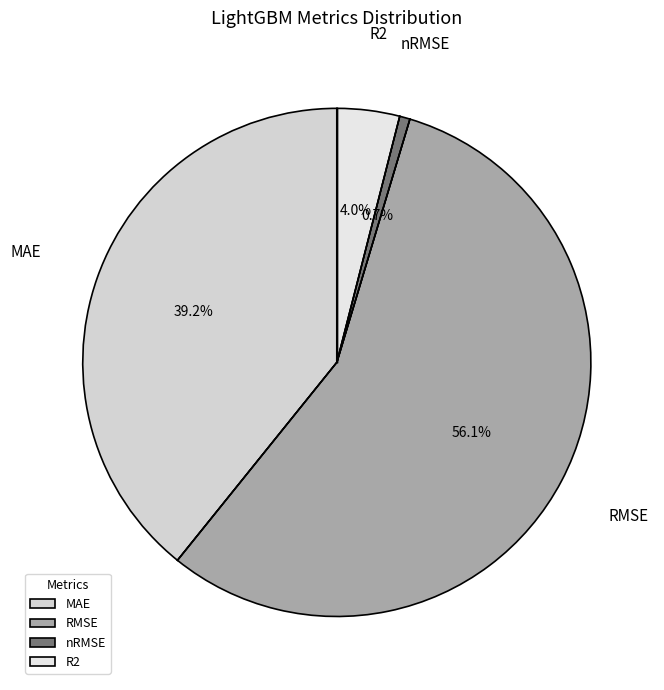

Rank the categories by value from highest to lowest.

RMSE, MAE, R2, nRMSE